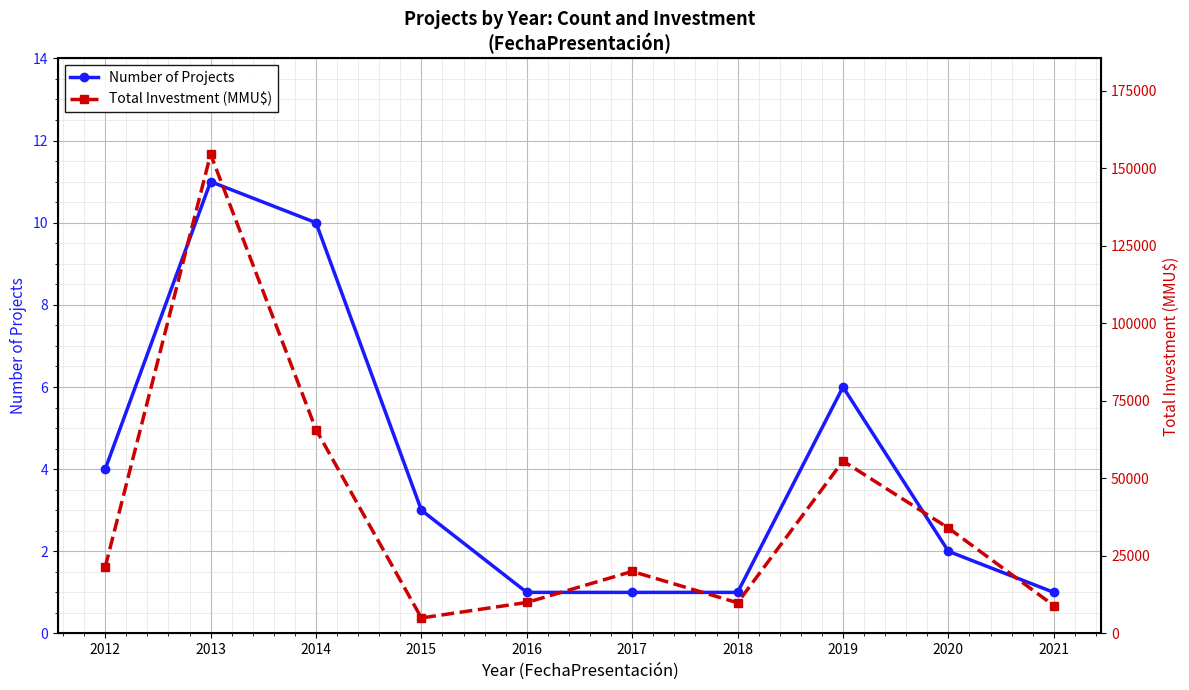

Rank the categories by Number of Projects value from highest to lowest.

2013, 2014, 2019, 2012, 2015, 2020, 2016, 2017, 2018, 2021